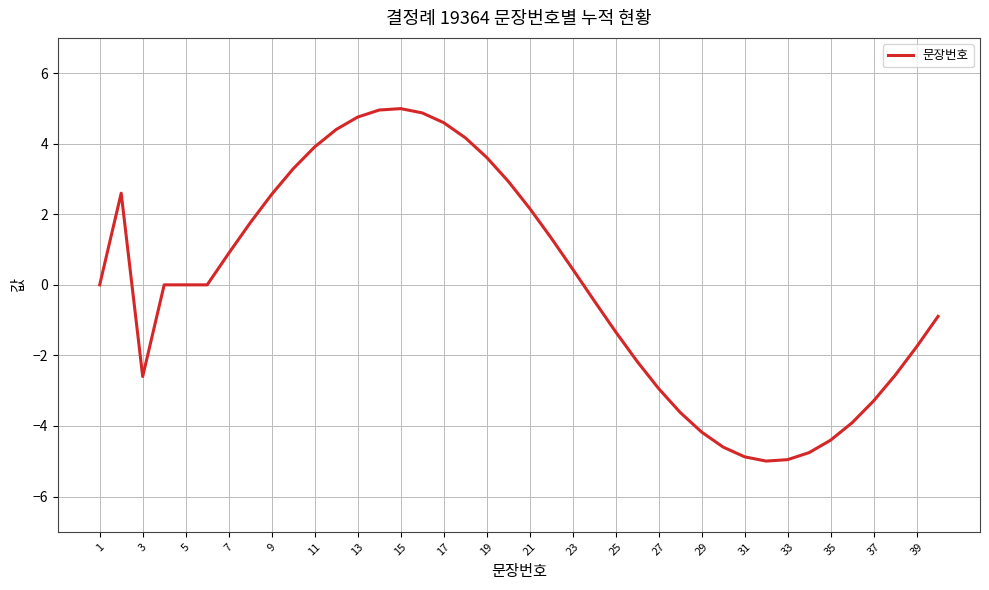

What is the difference between the maximum and minimum values?

10.0